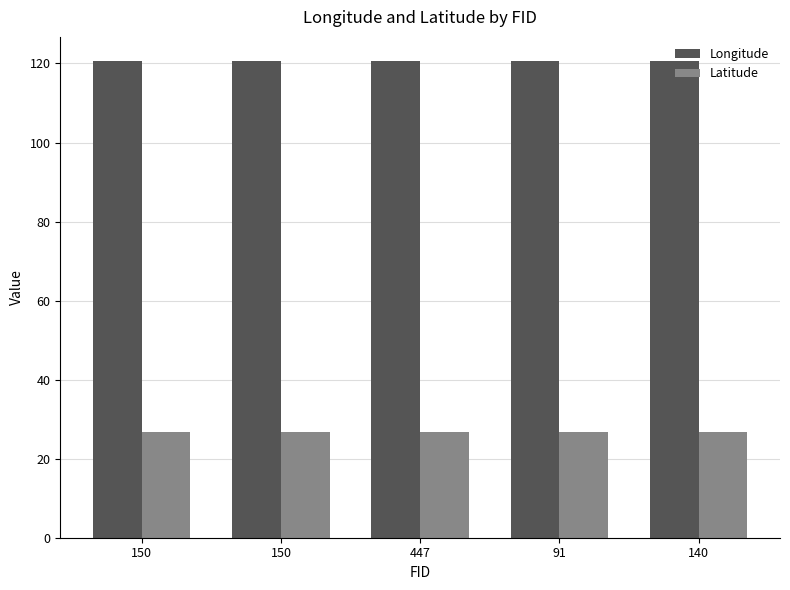

Are the bars grouped side by side (vs. stacked)?

Yes